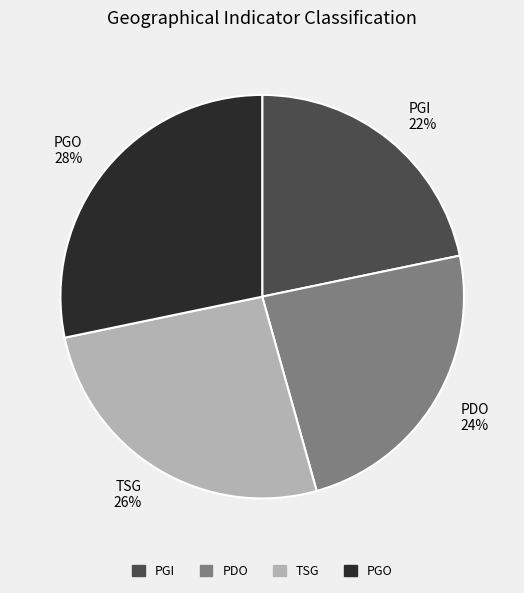

Combined, do PDO and PGO account for over 50%?

Yes